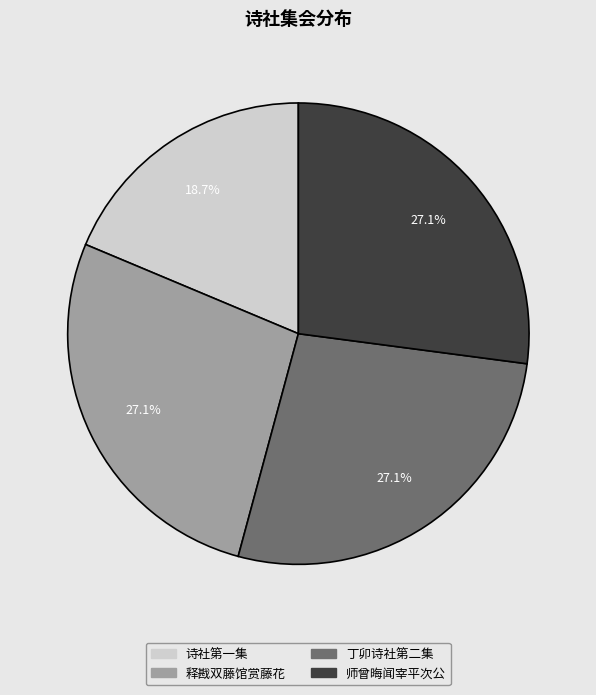

What is the ratio of the value at 释戡双藤馆赏藤花 to the value at 师曾晦闻宰平次公?

1.0